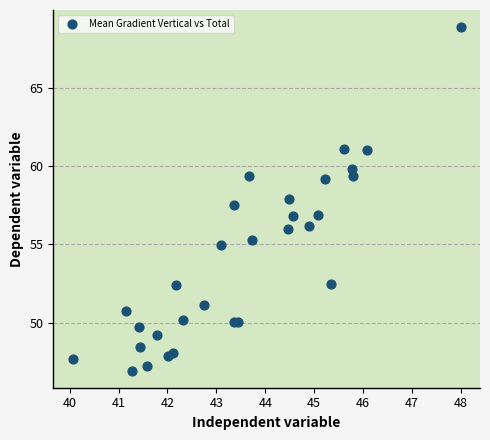

What is the range of Y values (max minus min)?

21.9